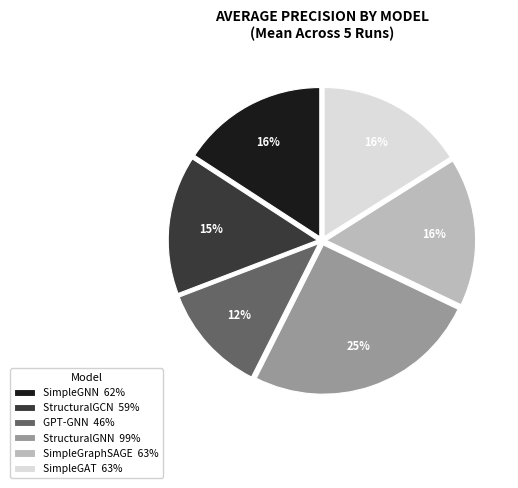

How many slices are in this pie chart?

6